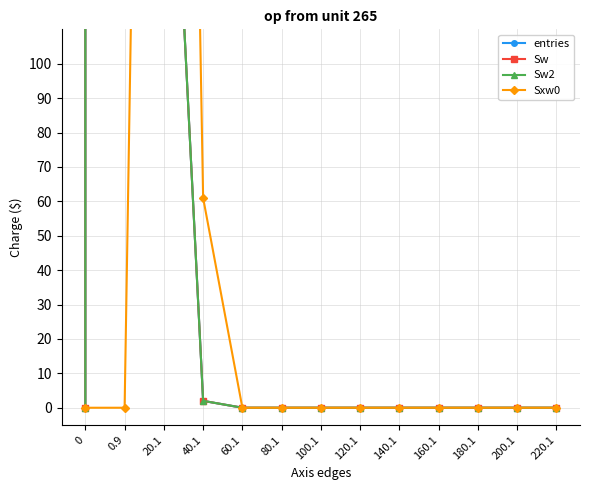

The value of Sw2 at 180.1 is 313566. True or false?

False